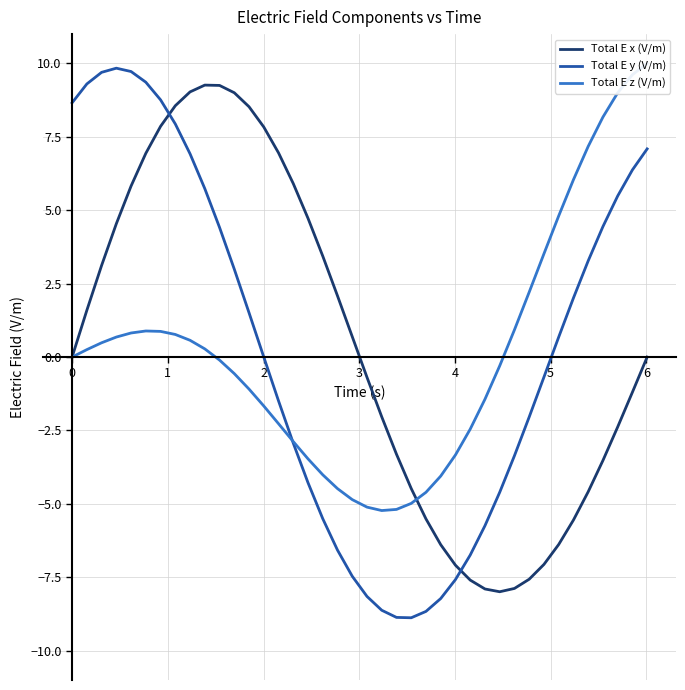

Is this an area chart (filled region under the line)?

No